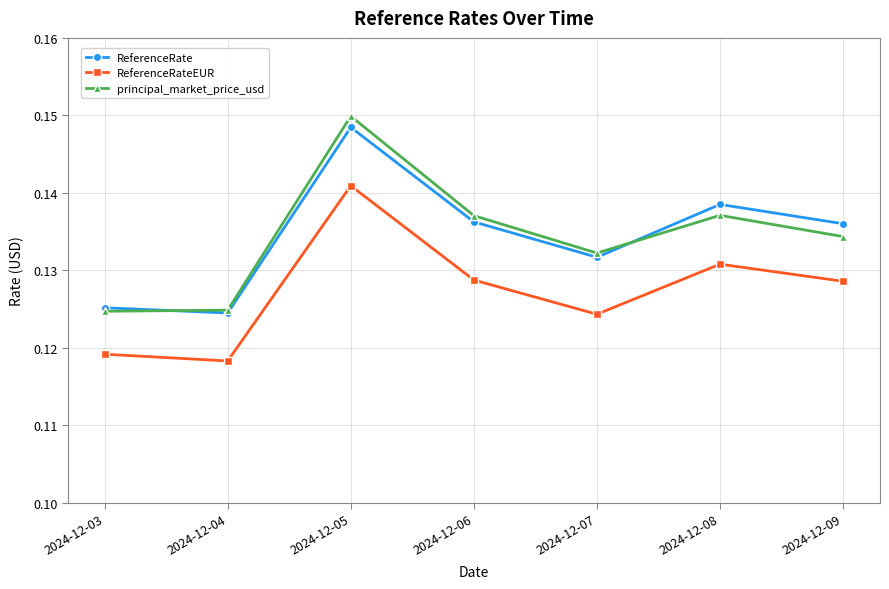

True or false: ReferenceRateEUR and ReferenceRate cross at least once.

False